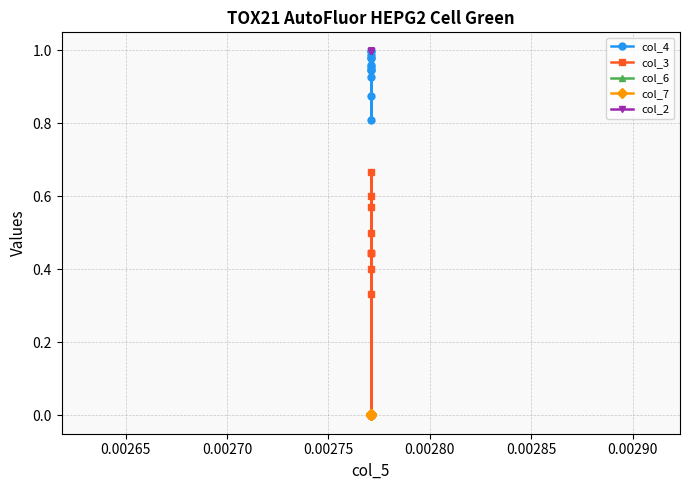

What is the minimum value for col_4?

0.8